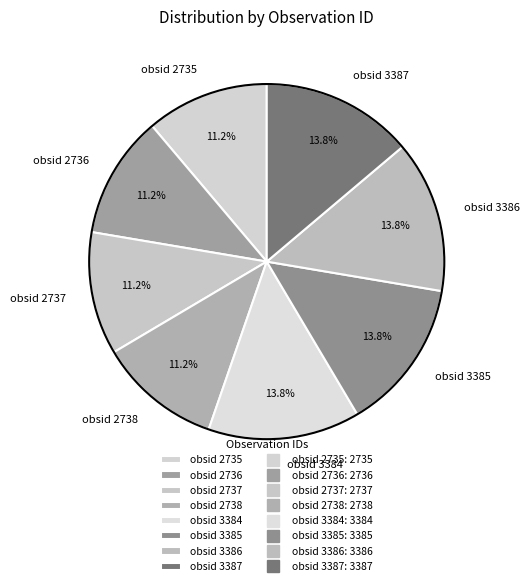

True or false: obsid 2735 accounts for 4% of the total.

False